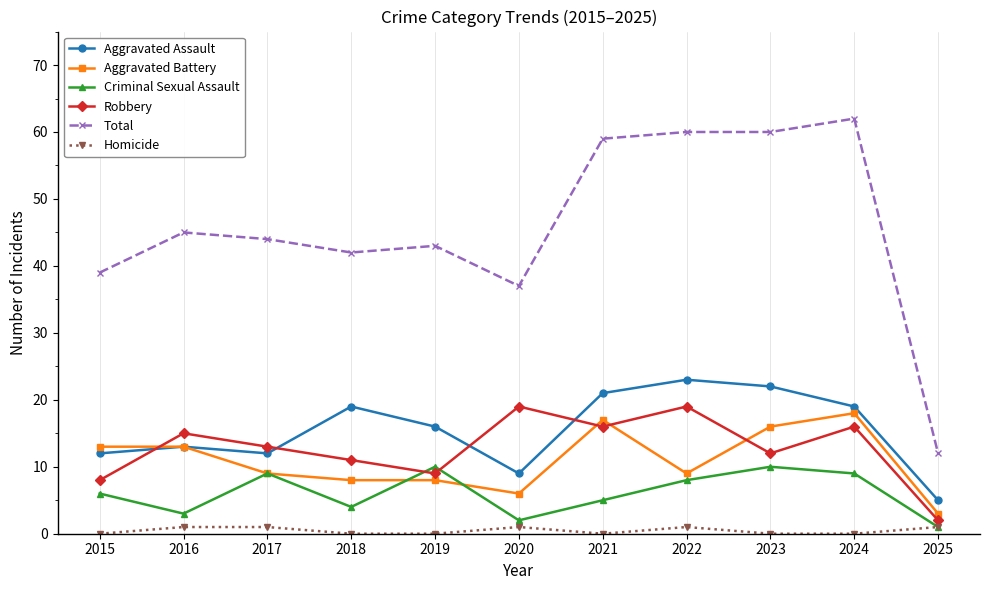

Where is the first local maximum for Criminal Sexual Assault?

2017